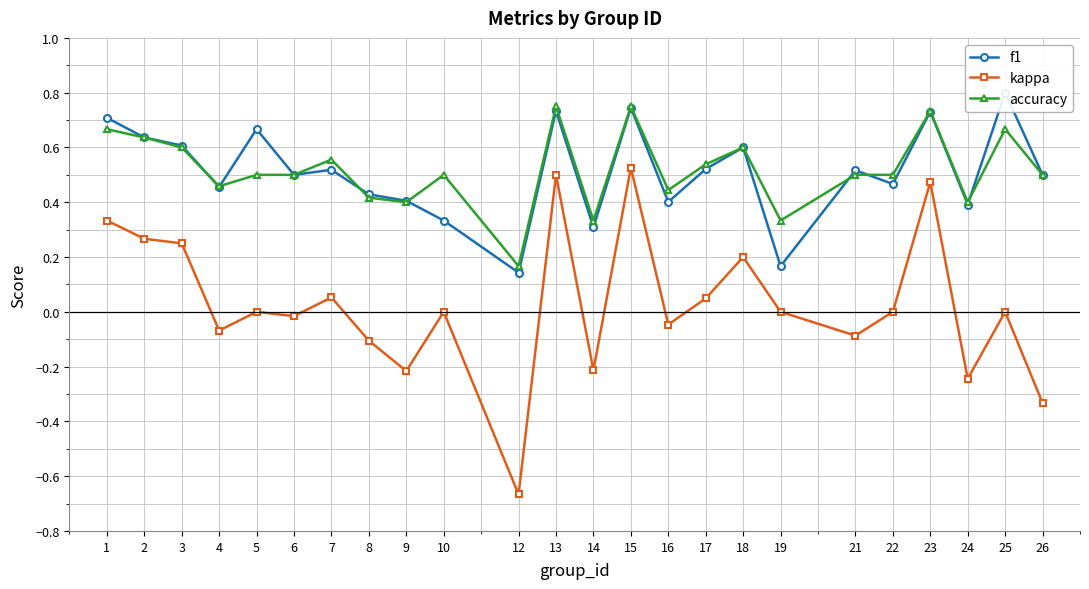

In kappa, how many points are lower than both neighbors (excluding endpoints)?

8